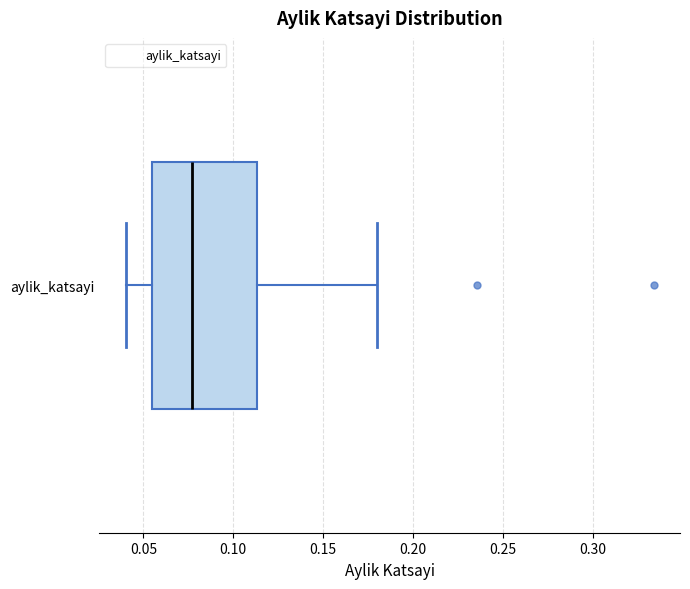

Where is the right edge of the box for aylik_katsayi on the x-axis? The values are not printed on the chart, so give them approximately, as read against the axis.

0.115